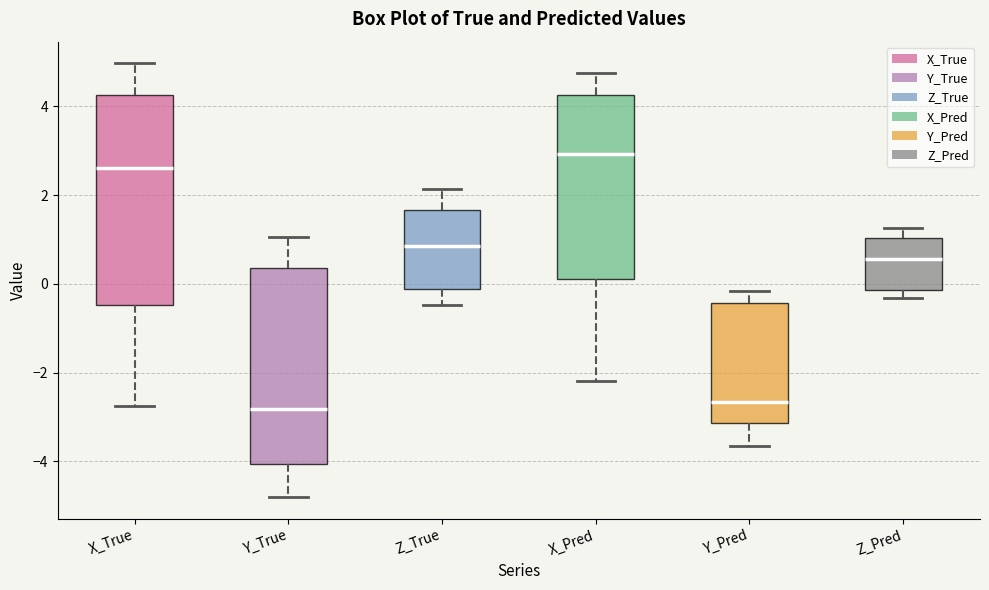

Reading left to right, transcribe this box plot: for each box, give where its median line is, the range the box spans, and where its two whiskers end, as read against the y-axis. The values are not printed on the chart, so give them approximately, as read against the axis.

X_True: median 2.6, box -0.4 to 4.2, whiskers -2.8 to 5.0
Y_True: median -2.8, box -4.0 to 0.4, whiskers -4.8 to 1.0
Z_True: median 0.8, box -0.2 to 1.6, whiskers -0.4 to 2.2
X_Pred: median 3.0, box 0.2 to 4.2, whiskers -2.2 to 4.8
Y_Pred: median -2.6, box -3.2 to -0.4, whiskers -3.6 to -0.2
Z_Pred: median 0.6, box -0.2 to 1.0, whiskers -0.4 to 1.2